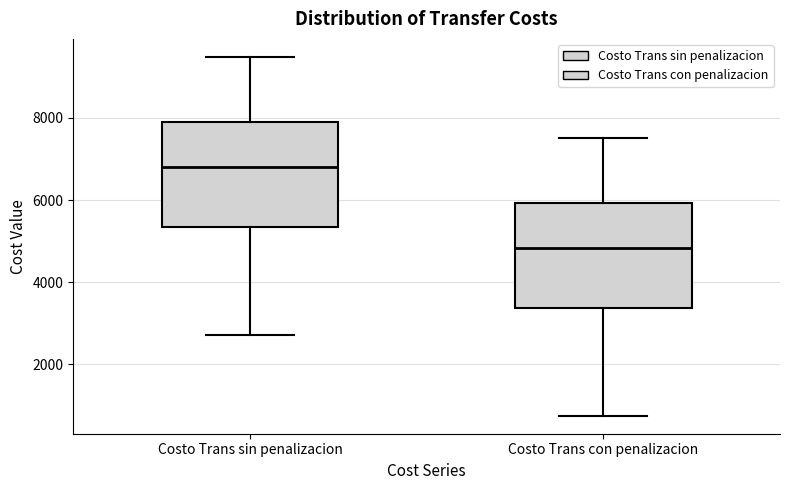

Reading left to right, read every box against the y-axis: the position of its median line, the range the box covers, and the ends of its whiskers. The values are not printed on the chart, so give them approximately, as read against the axis.

Costo Trans sin penalizacion: median 6800, box 5400 to 7800, whiskers 2800 to 9400
Costo Trans con penalizacion: median 4800, box 3400 to 6000, whiskers 800 to 7600